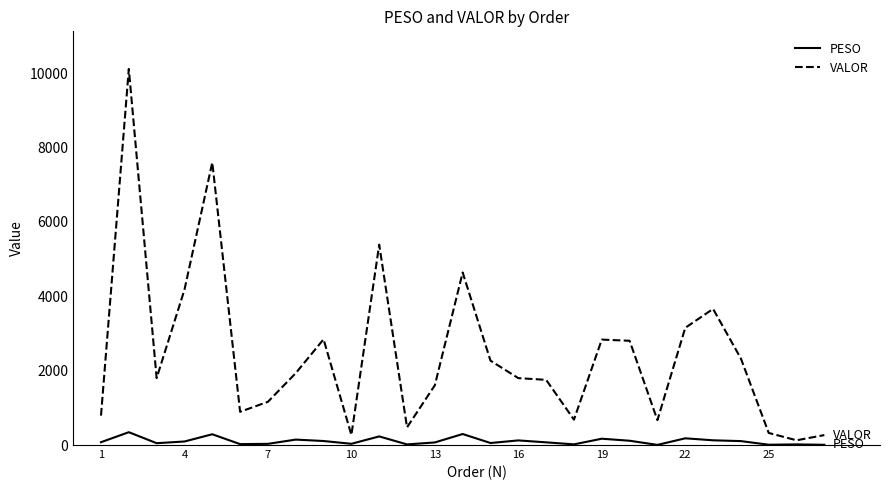

Which series has the largest total across all categories?

VALOR